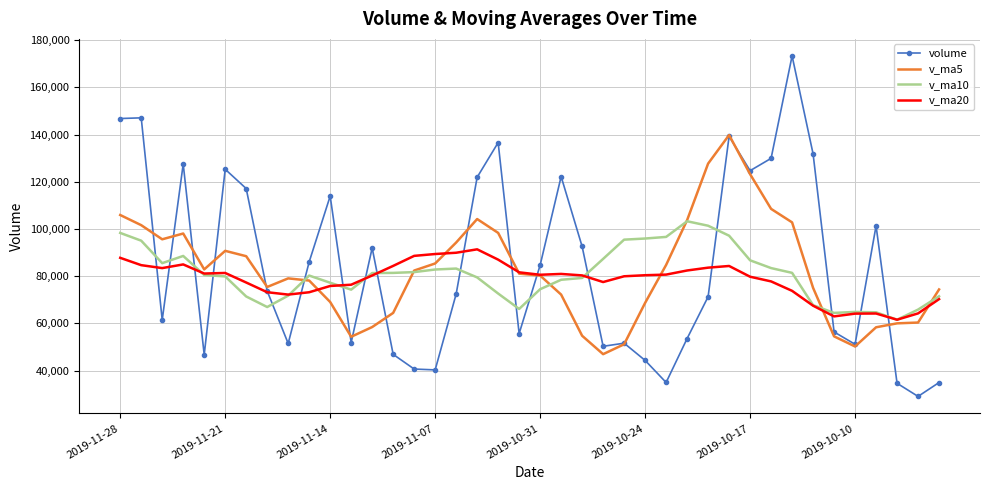

Which series has the widest spread of values?

volume